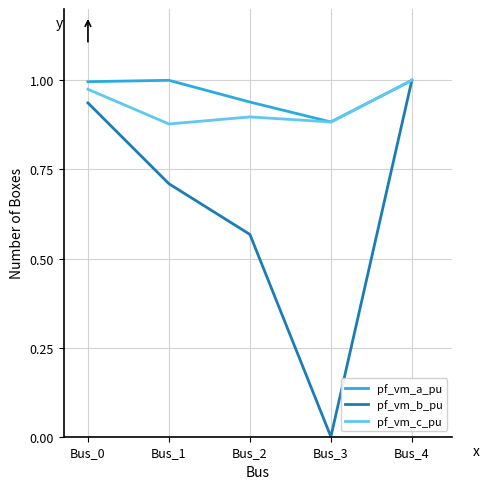

Rank the series at Bus_1 from highest to lowest value.

pf_vm_a_pu, pf_vm_c_pu, pf_vm_b_pu